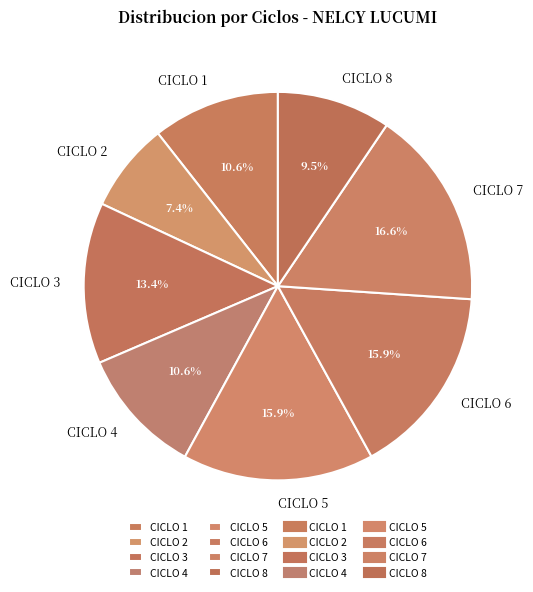

Which has a higher value, CICLO 7 or CICLO 4?

CICLO 7